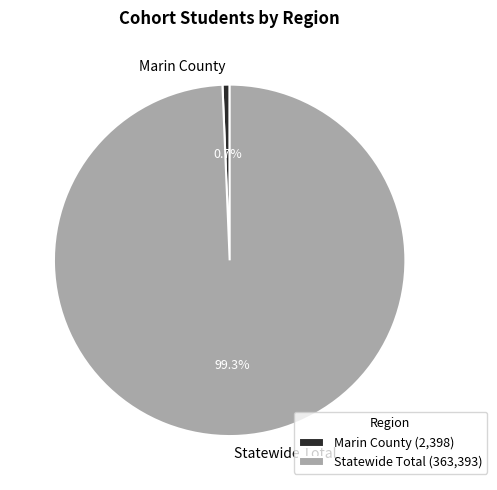

Which slice is the smallest?

Marin County